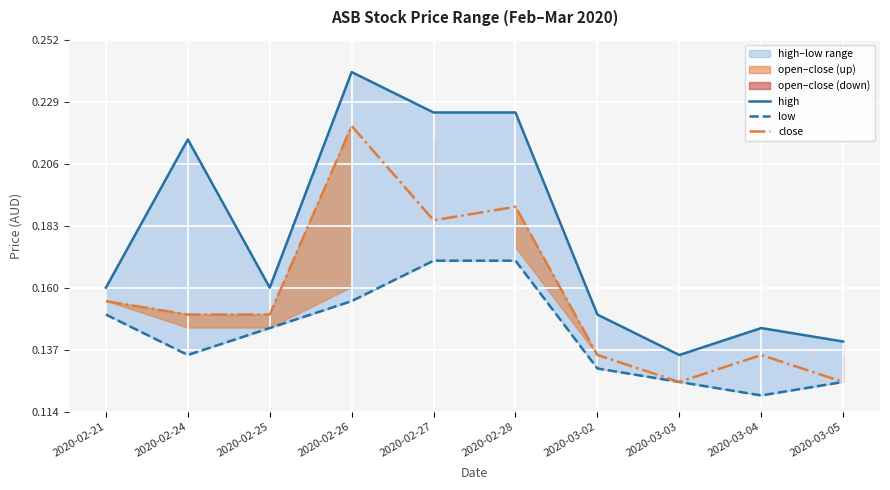

True or false: low and high cross at least once.

False